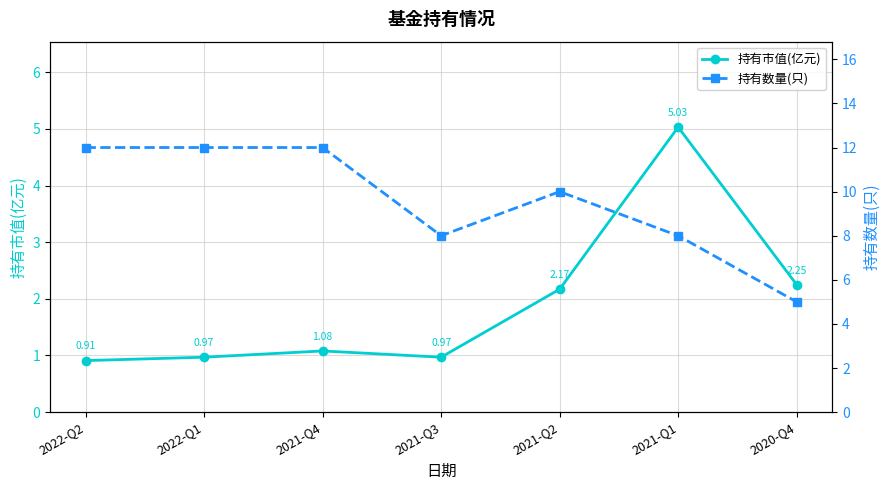

List the series in order of their peak value, lowest first.

持有市值(亿元), 持有数量(只)